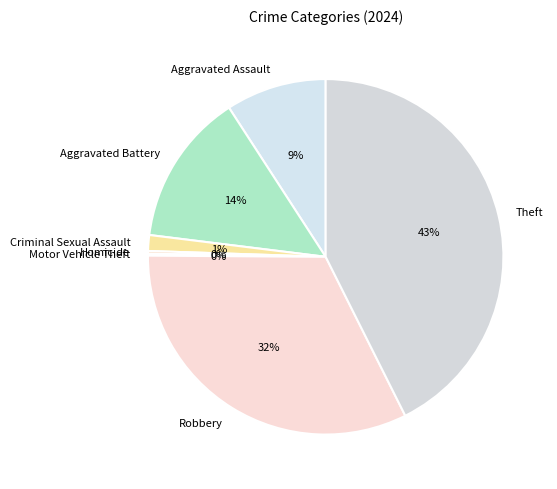

Which slice is the largest?

Theft